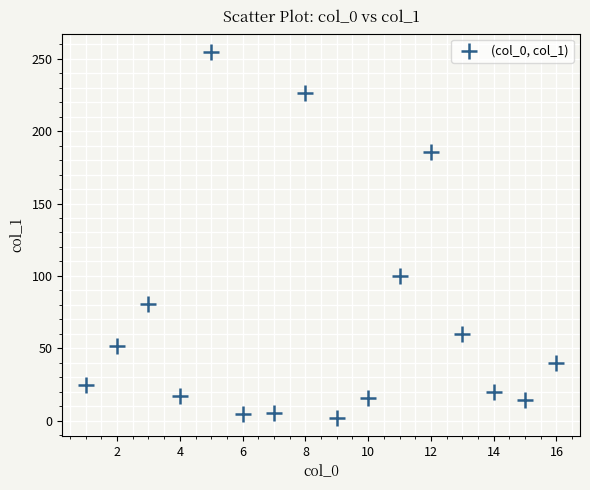

What is the range of X values (max minus min)?

15.0